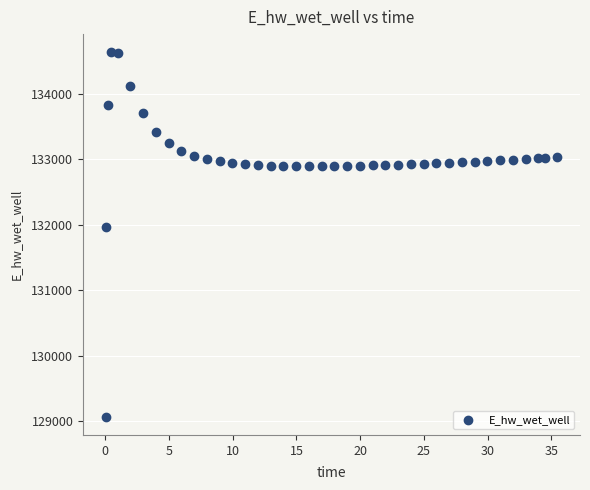

What is the range of X values (max minus min)?

35.4